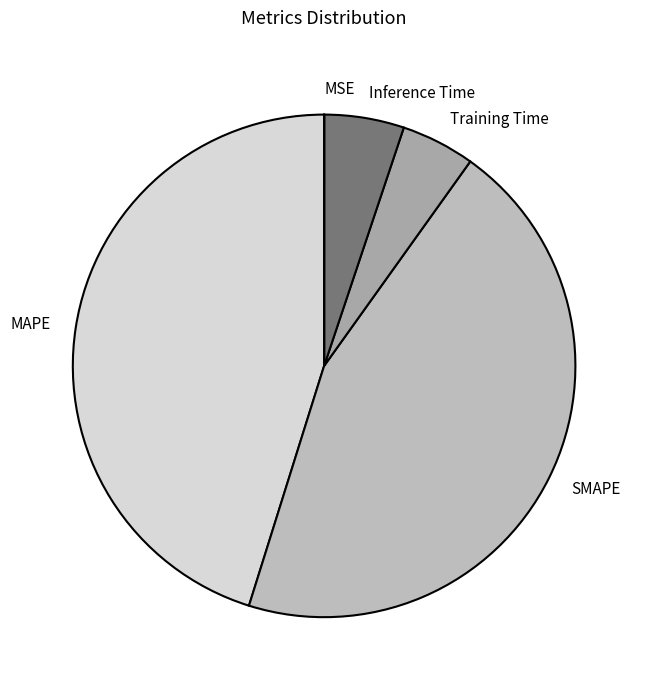

Does any single category account for the majority?

No